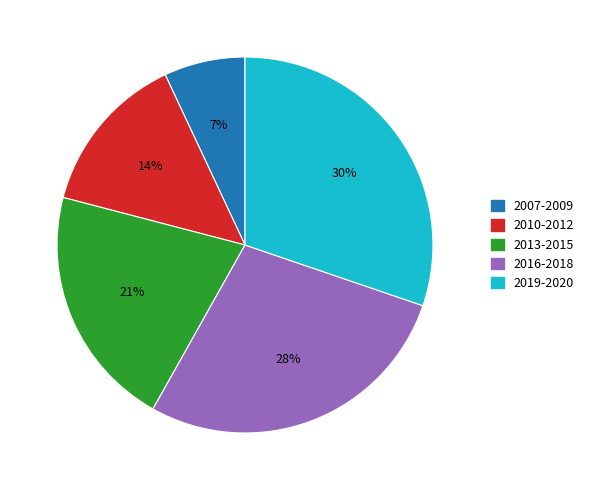

Do 2007-2009 and 2016-2018 together represent more than half of the pie?

No